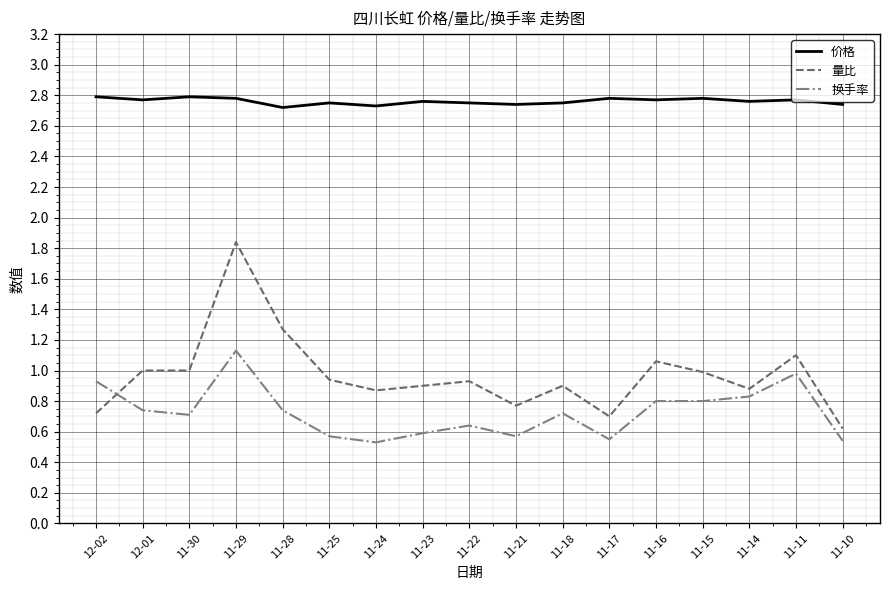

True or false: 换手率 has a value of 1.5 at 12-02.

False